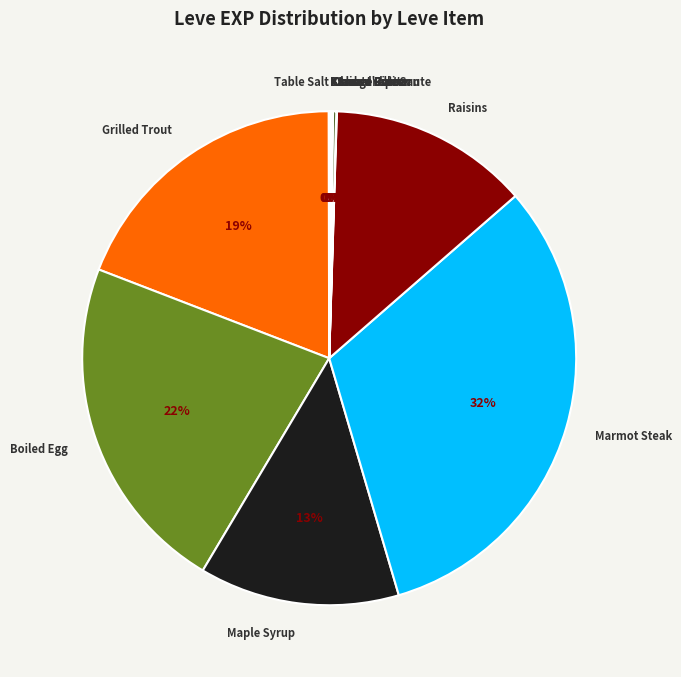

Does any single category account for the majority?

No